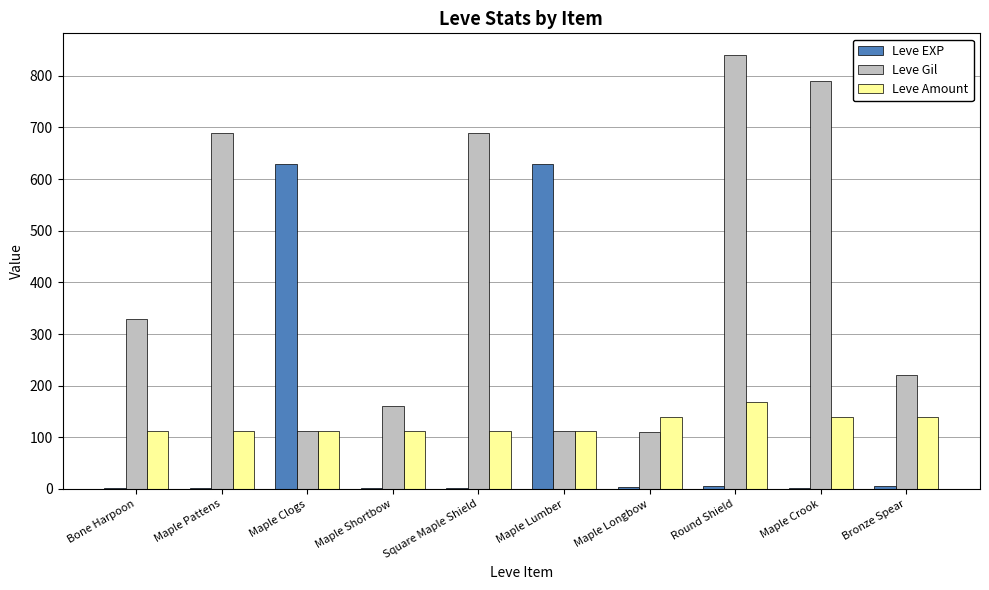

What is the greatest value displayed?

840